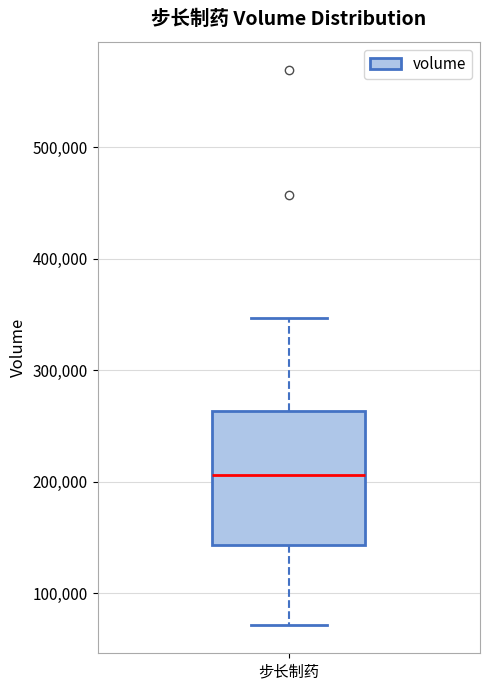

Transcribe this box plot: give where the median line is, the range the box spans, and where the two whiskers end, as read against the y-axis. The values are not printed on the chart, so give them approximately, as read against the axis.

median 210000, box 140000 to 260000, whiskers 70000 to 350000